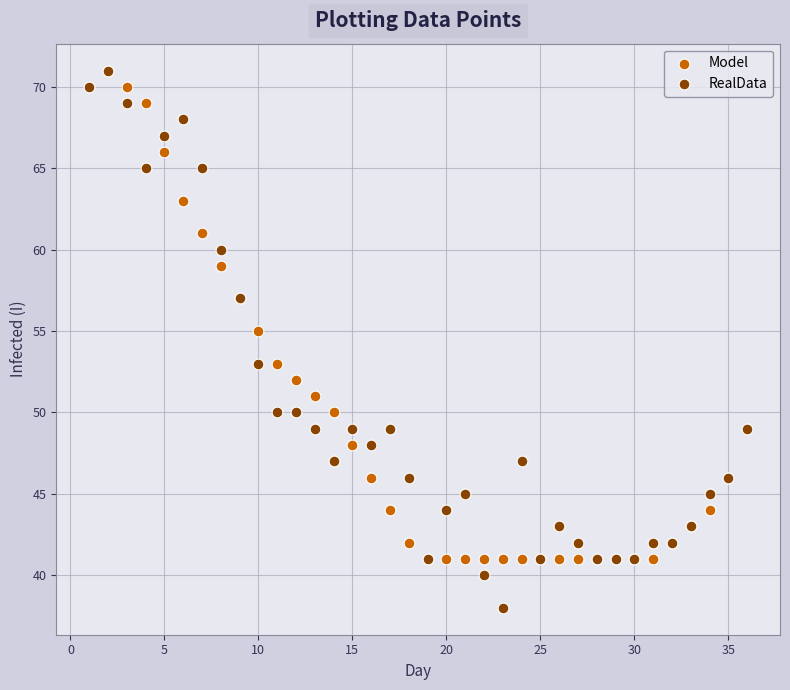

What are all the series names shown in the legend?

Model, RealData